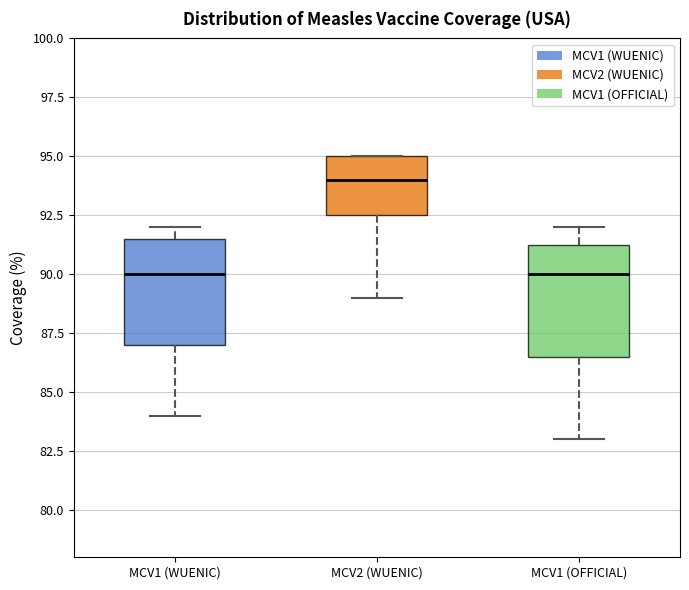

Reading left to right, transcribe this box plot: for each box, give where its median line is, the range the box spans, and where its two whiskers end, as read against the y-axis. The values are not printed on the chart, so give them approximately, as read against the axis.

MCV1 (WUENIC): median 90.0, box 87.0 to 91.5, whiskers 84.0 to 92.0
MCV2 (WUENIC): median 94.0, box 92.5 to 95.0, whiskers 89.0 to 95.0
MCV1 (OFFICIAL): median 90.0, box 86.5 to 91.5, whiskers 83.0 to 92.0